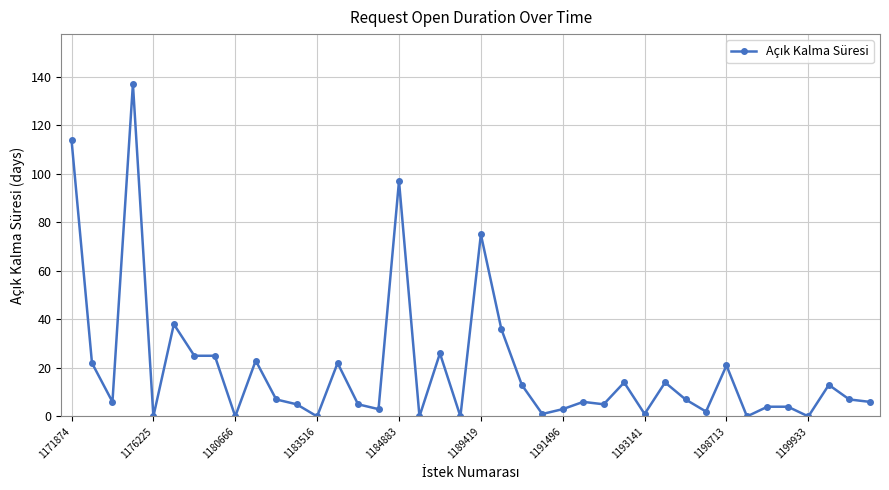

What is the maximum value shown in the chart?

137